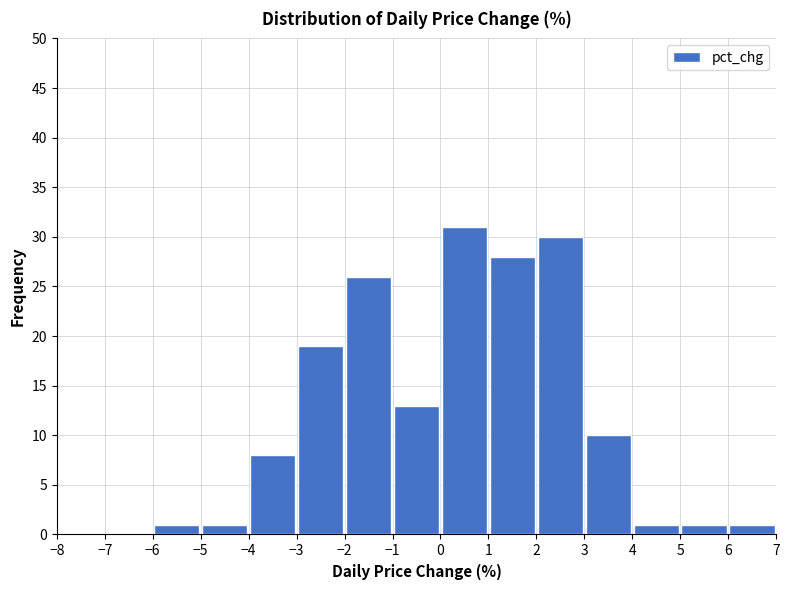

Which range on the x-axis has the tallest bar?

0 to 1